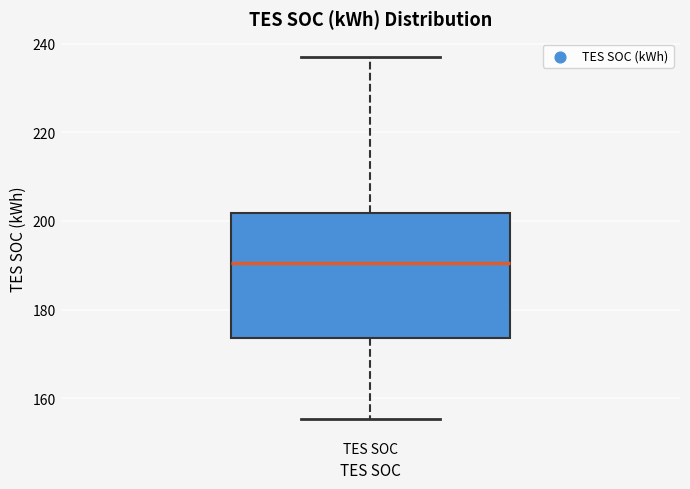

Transcribe this box plot: give where the median line is, the range the box spans, and where the two whiskers end, as read against the y-axis. The values are not printed on the chart, so give them approximately, as read against the axis.

median 190, box 174 to 202, whiskers 156 to 238